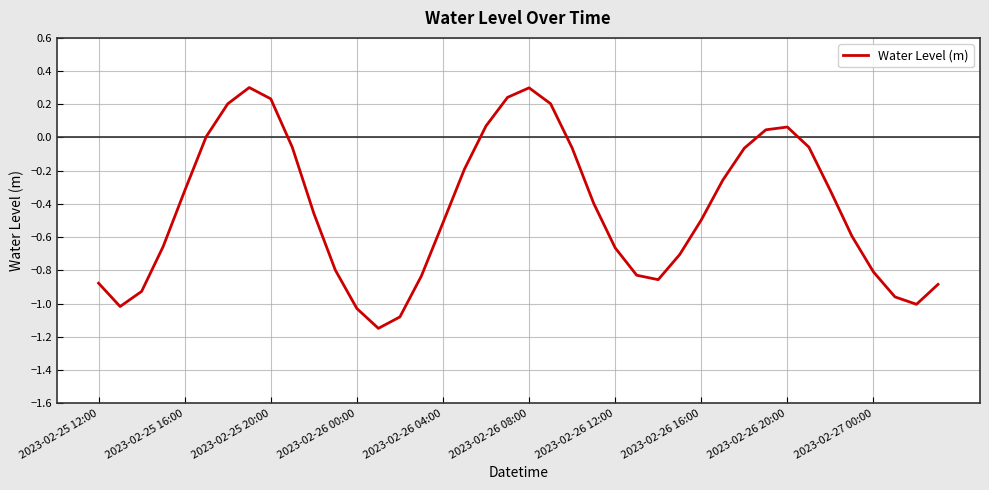

What is the difference between the maximum and minimum values?

1.5